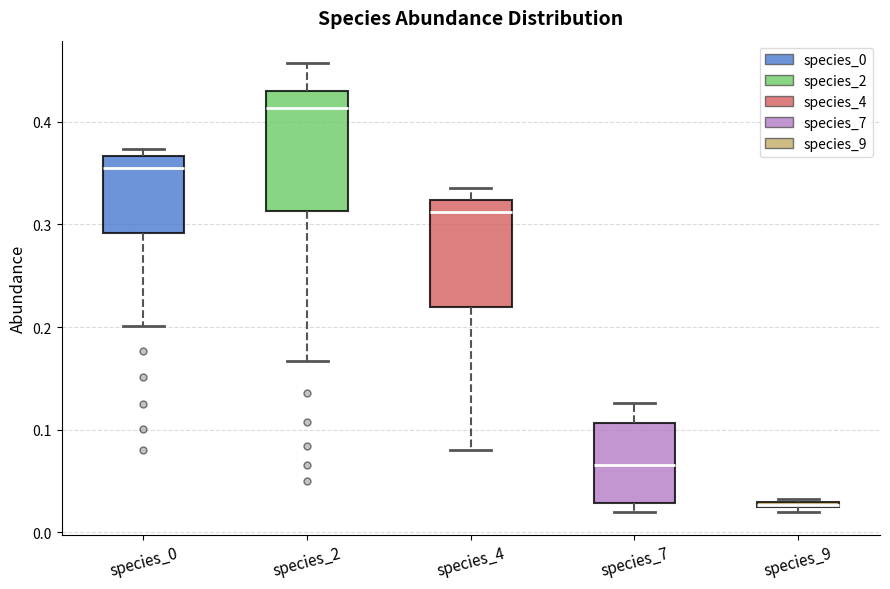

Where does the upper whisker of the box for species_2 end on the y-axis? The values are not printed on the chart, so give them approximately, as read against the axis.

0.46